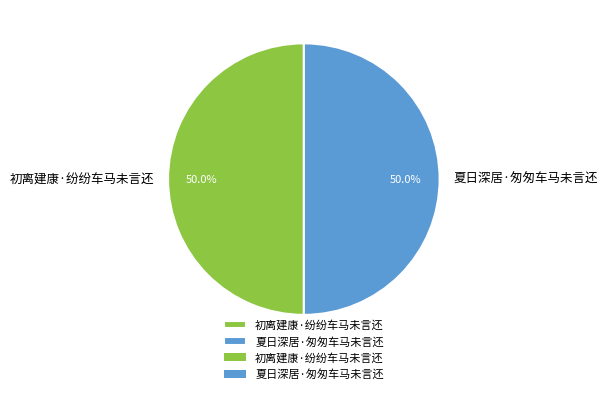

Combined, what portion of the pie is 初离建康·纷纷车马未言还 and 夏日深居·匆匆车马未言还?

100.0%